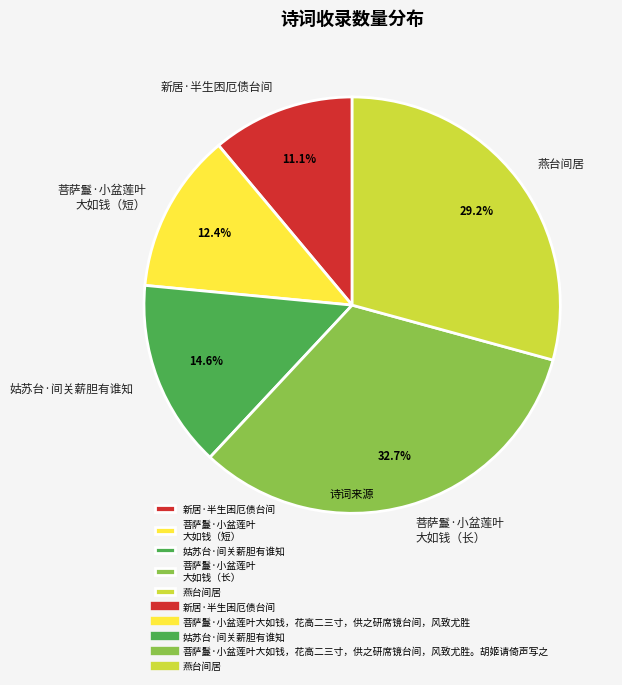

Which category has the smallest portion of the pie?

新居·半生困厄债台间